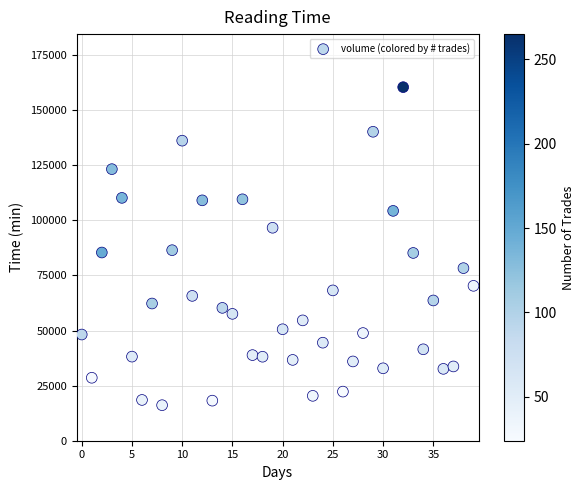

What is the range of Y values (max minus min)?

144278